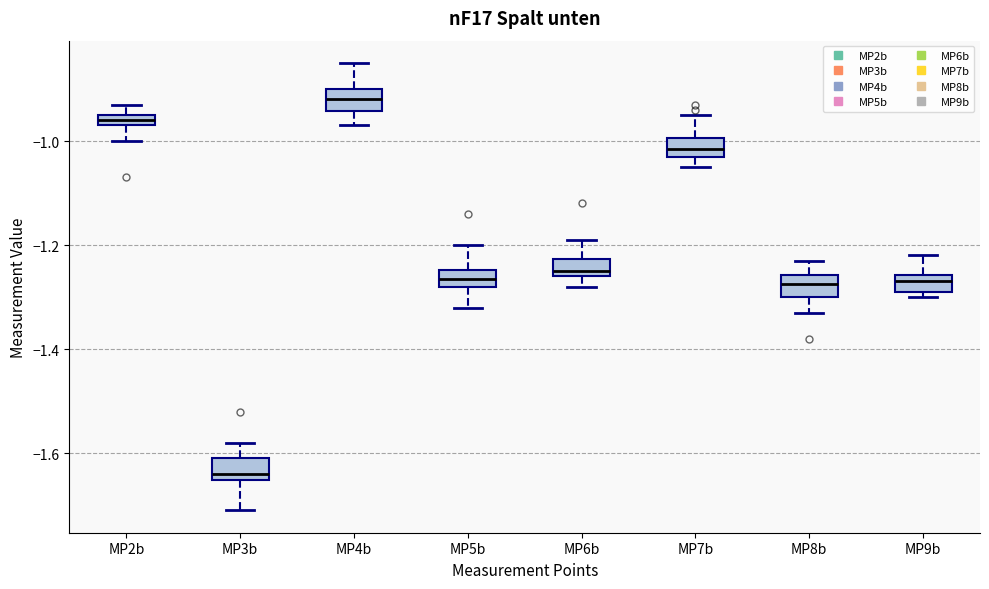

Which box's median line is the lowest?

MP3b